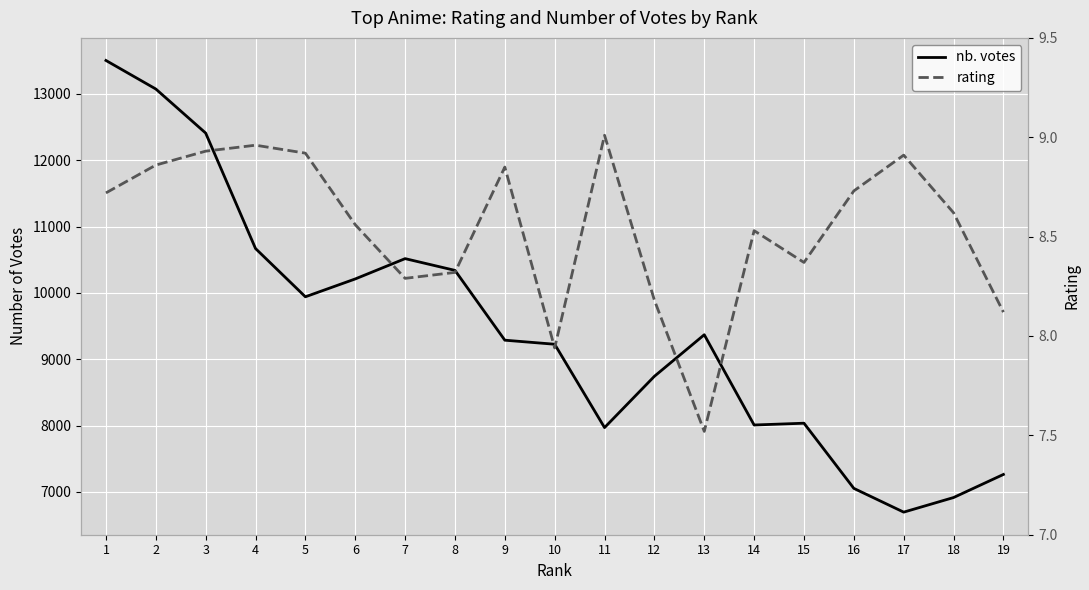

What is the sum of the nb. votes values at 14 and 7?

18525.0